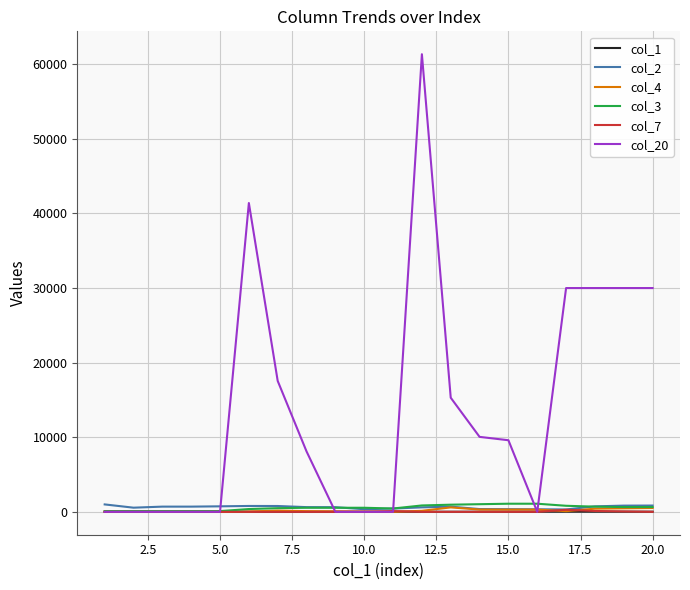

What is the greatest value displayed?

61350